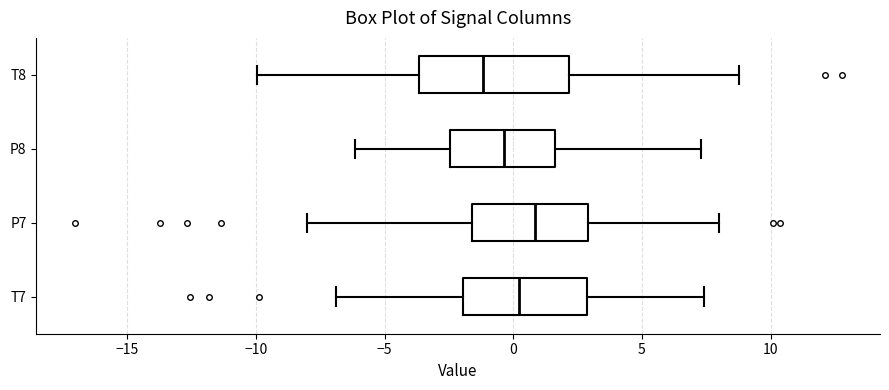

Reading bottom to top, read every box against the x-axis: the position of its median line, the range the box covers, and the ends of its whiskers. The values are not printed on the chart, so give them approximately, as read against the axis.

T7: median 0.0, box -2.0 to 3.0, whiskers -7.0 to 7.5
P7: median 1.0, box -1.5 to 3.0, whiskers -8.0 to 8.0
P8: median -0.5, box -2.5 to 1.5, whiskers -6.0 to 7.5
T8: median -1.0, box -3.5 to 2.0, whiskers -10.0 to 9.0